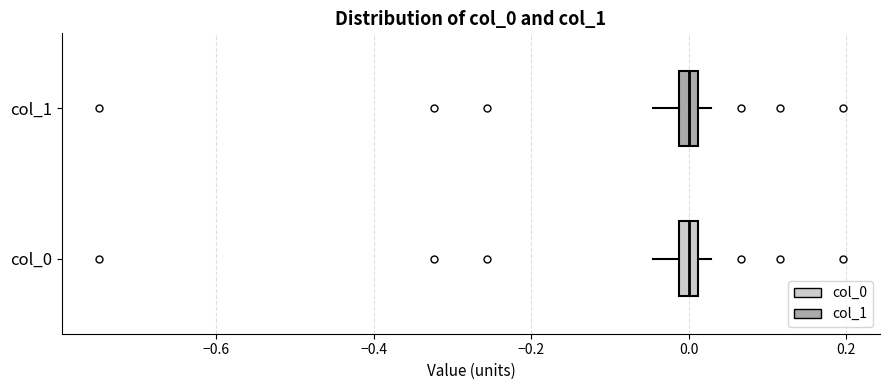

Where is the left edge of the box for col_0 on the x-axis? The values are not printed on the chart, so give them approximately, as read against the axis.

-0.02